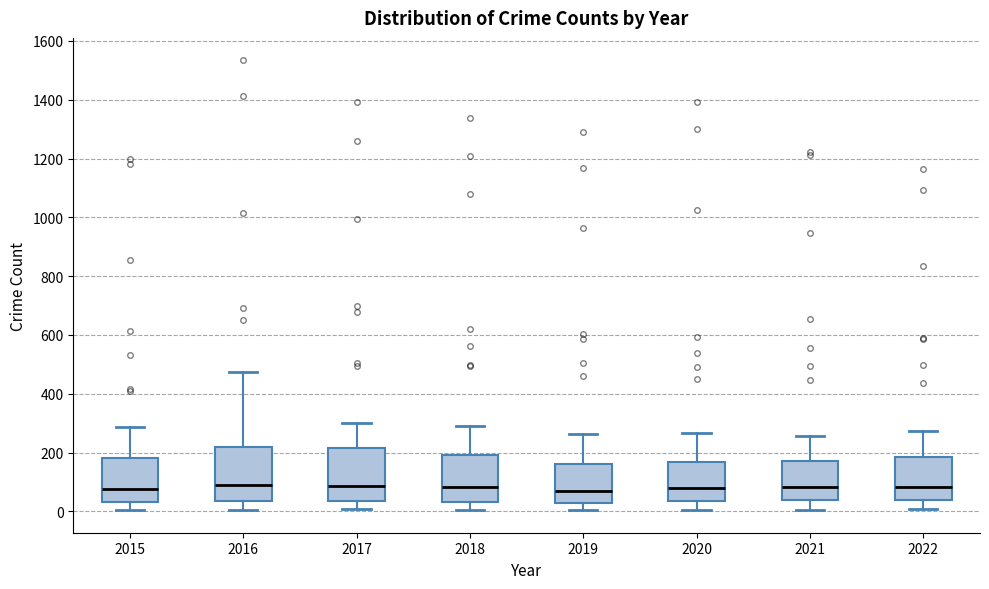

Reading left to right, read every box against the y-axis: the position of its median line, the range the box covers, and the ends of its whiskers. The values are not printed on the chart, so give them approximately, as read against the axis.

2015: median 80, box 40 to 180, whiskers 0 to 280
2016: median 80, box 40 to 220, whiskers 0 to 480
2017: median 80, box 40 to 220, whiskers 0 to 300
2018: median 80, box 40 to 200, whiskers 0 to 300
2019: median 60, box 20 to 160, whiskers 0 to 260
2020: median 80, box 40 to 160, whiskers 0 to 260
2021: median 80, box 40 to 180, whiskers 0 to 260
2022: median 80, box 40 to 180, whiskers 0 to 280